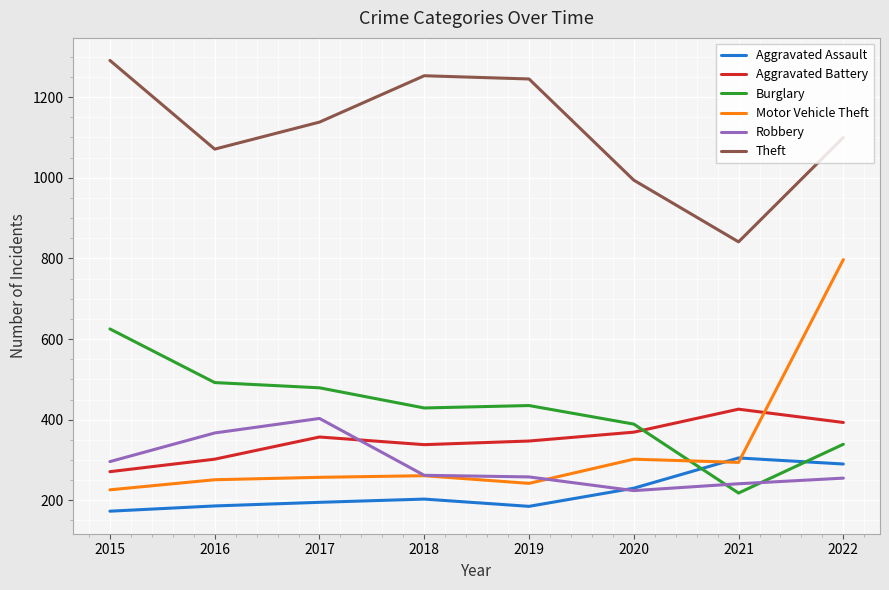

Does the chart display data point markers on the line(s)?

No